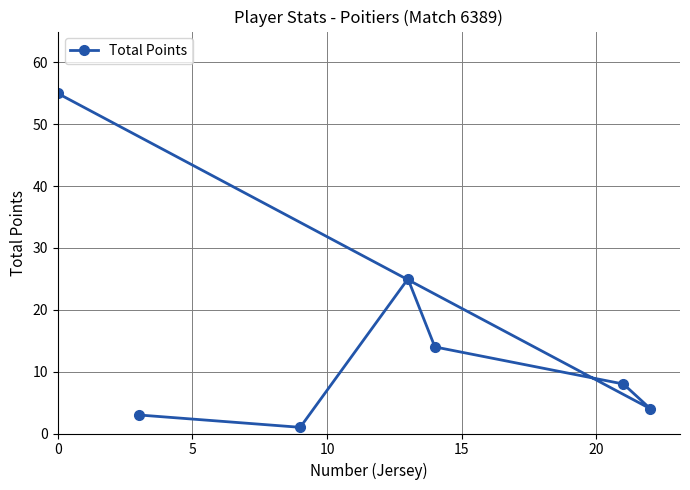

What is the greatest value displayed?

55